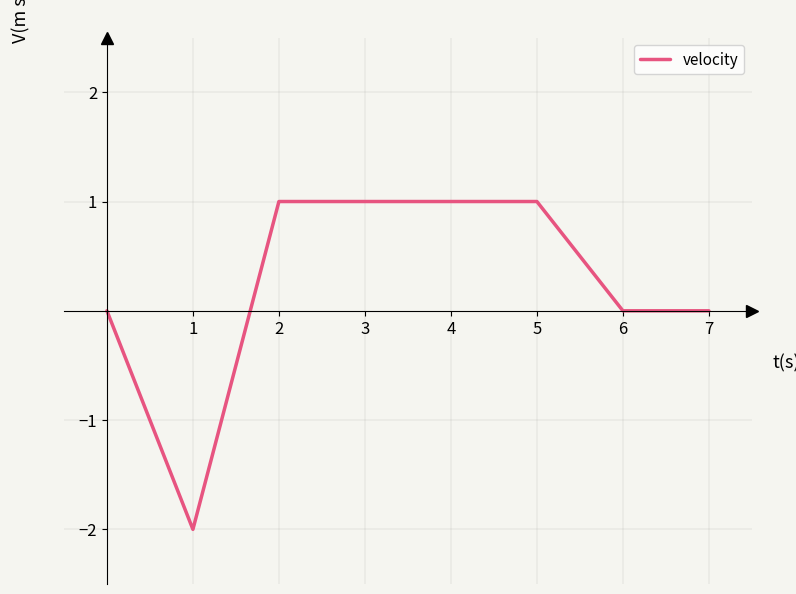

Count the values in the range 0 to 1.

7